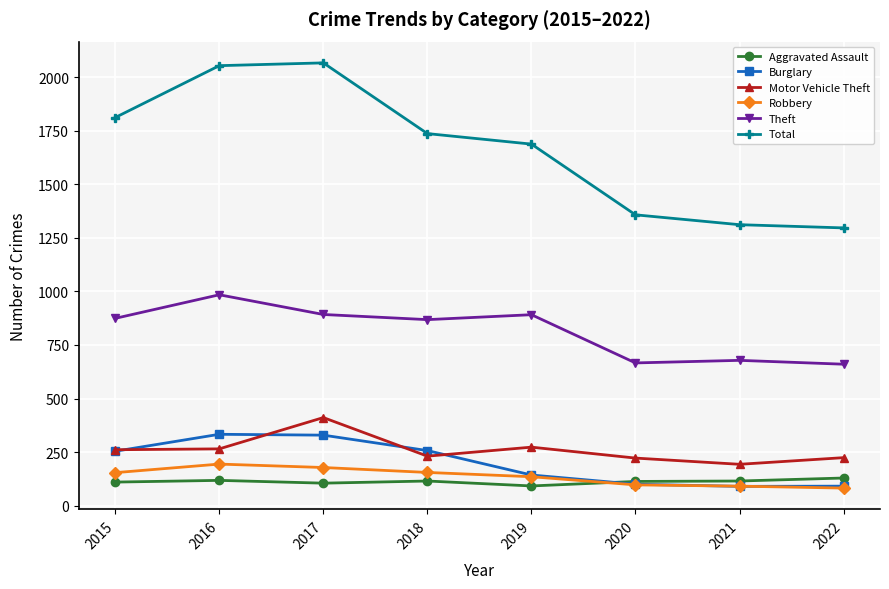

What is the difference between the second highest and second lowest values in the Robbery series?

87